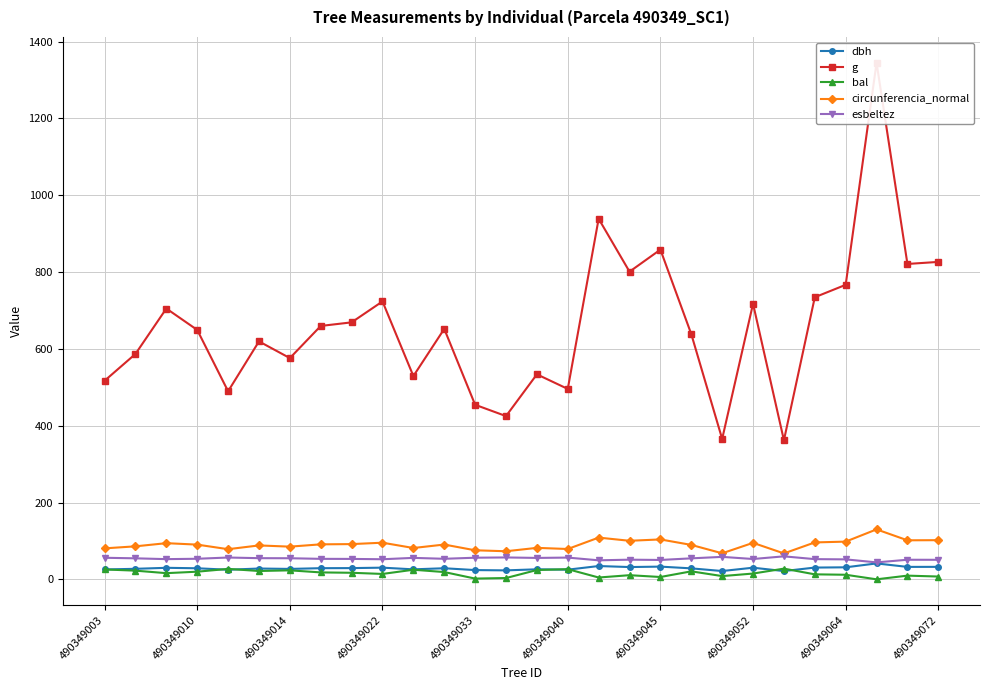

What is the difference between the maximum and minimum values in the circunferencia_normal series?

62.6